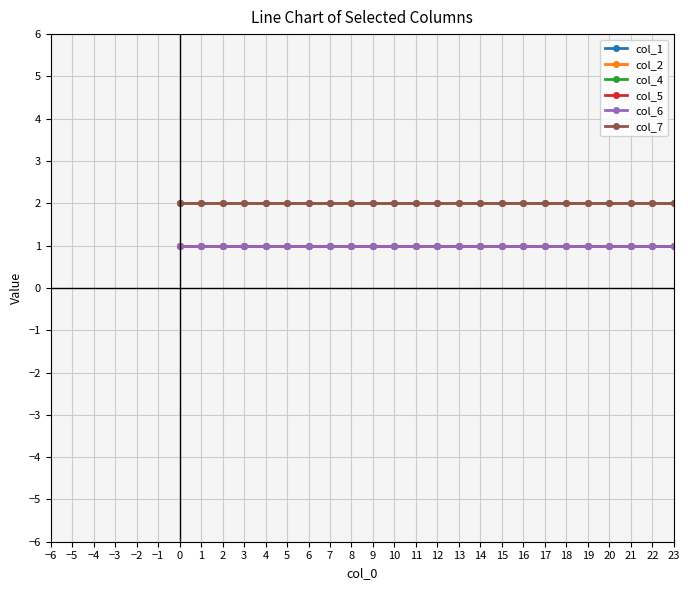

At how many categories does at least one series exceed 1?

24